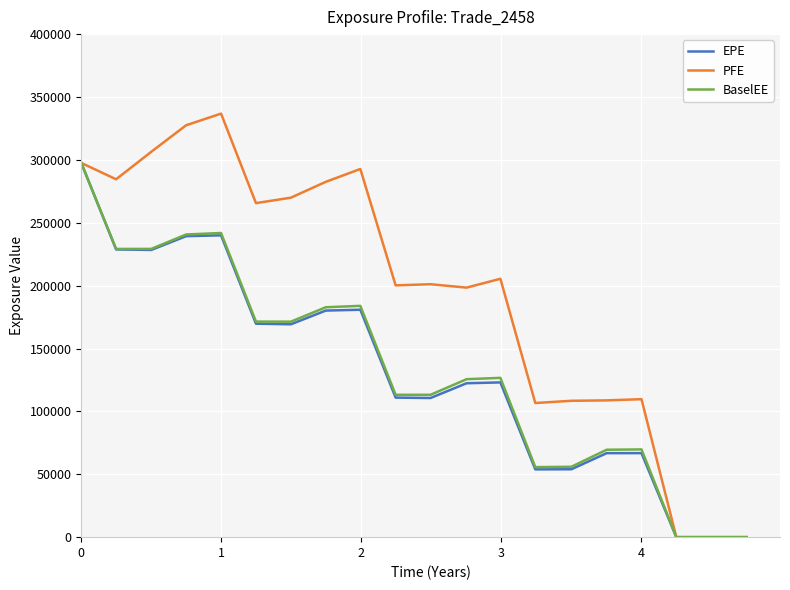

What is the maximum value for EPE?

297551.0